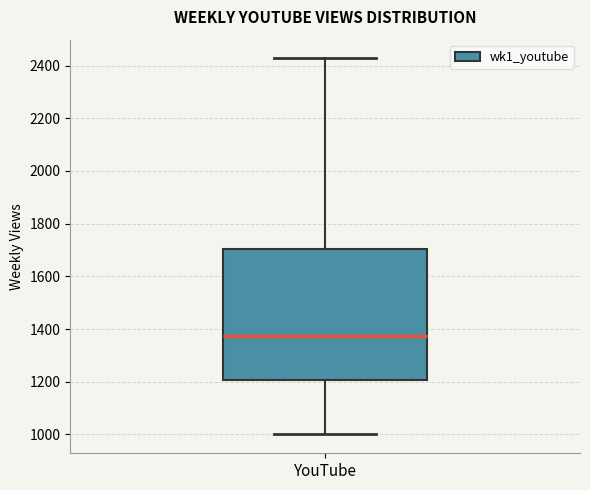

Read this box plot against the y-axis: the position of the median line, the range covered by the box, and the ends of both whiskers. The values are not printed on the chart, so give them approximately, as read against the axis.

median 1380, box 1200 to 1700, whiskers 1000 to 2420